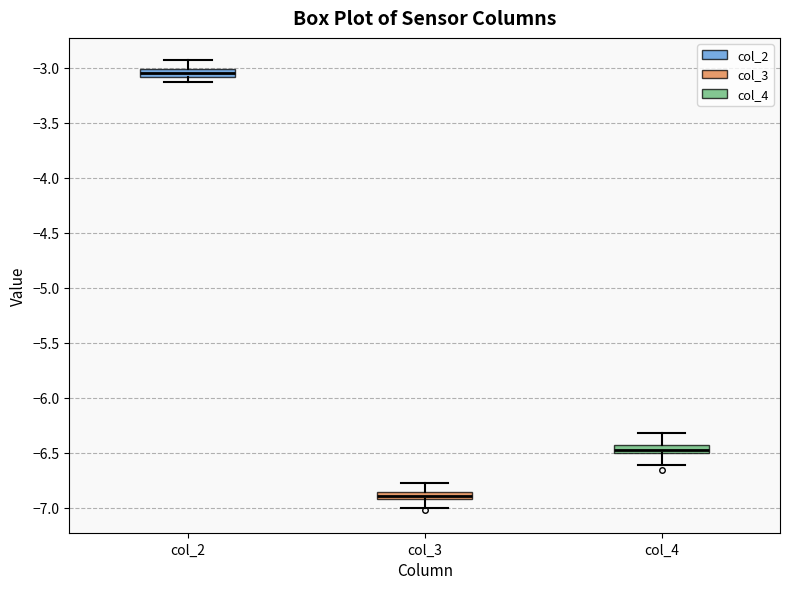

Where does the lower whisker of the box for col_2 end on the y-axis? The values are not printed on the chart, so give them approximately, as read against the axis.

-3.15